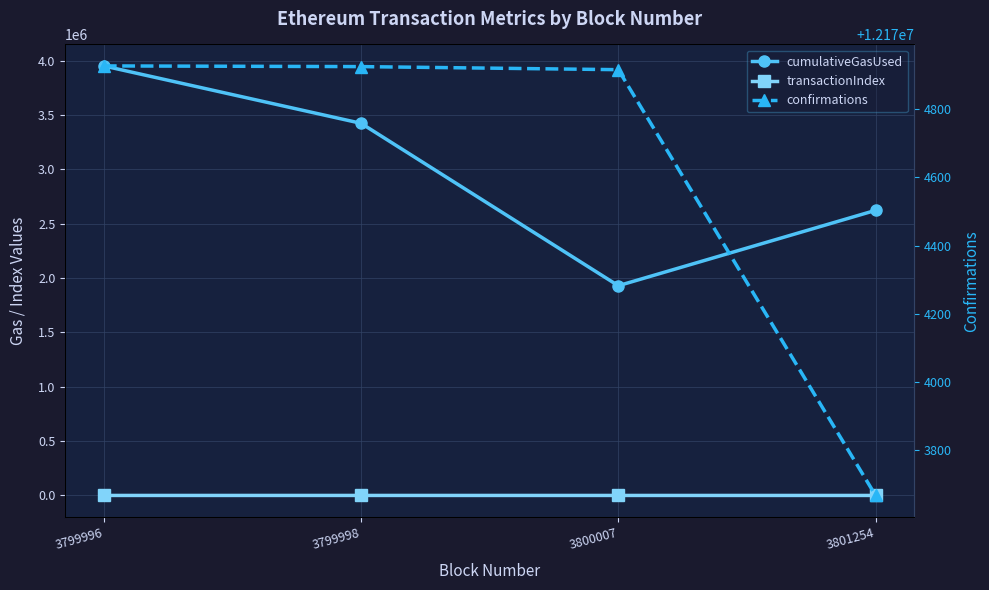

True or false: transactionIndex and cumulativeGasUsed cross at least once.

False